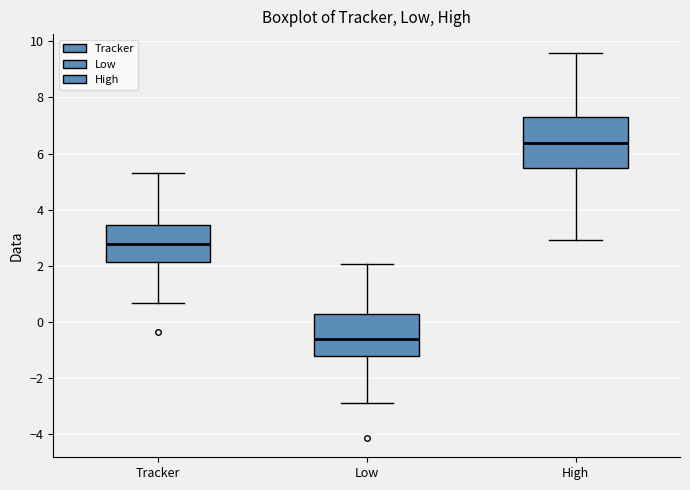

Which box's median line is the highest?

High